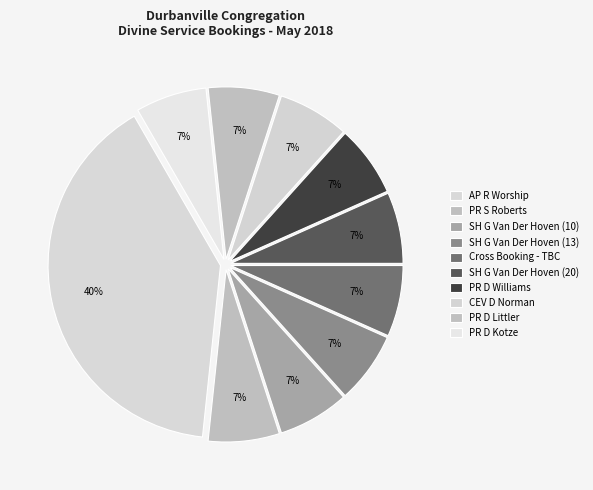

Does AP R Worship represent more than half of the total?

No